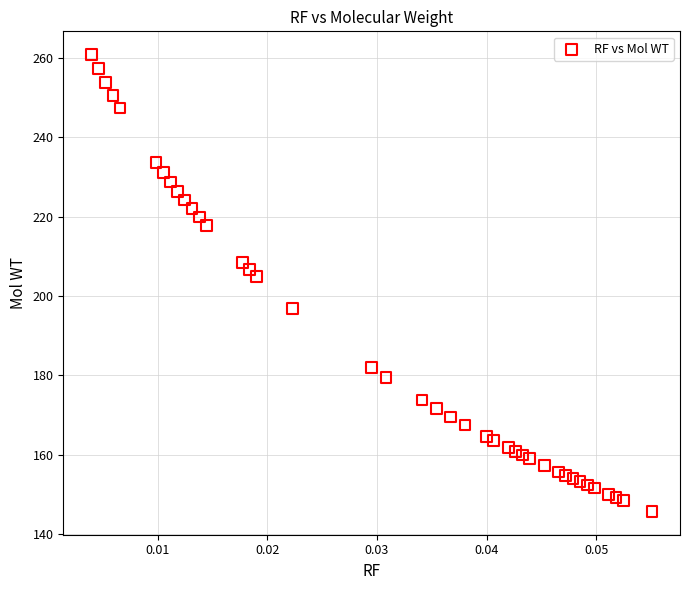

What Y value in the scatter plot is closest to 203?

204.9